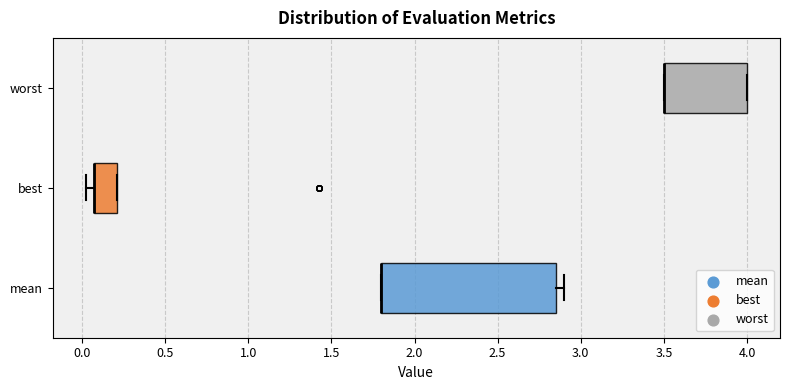

Which box is the widest, from its left edge to its right edge?

mean